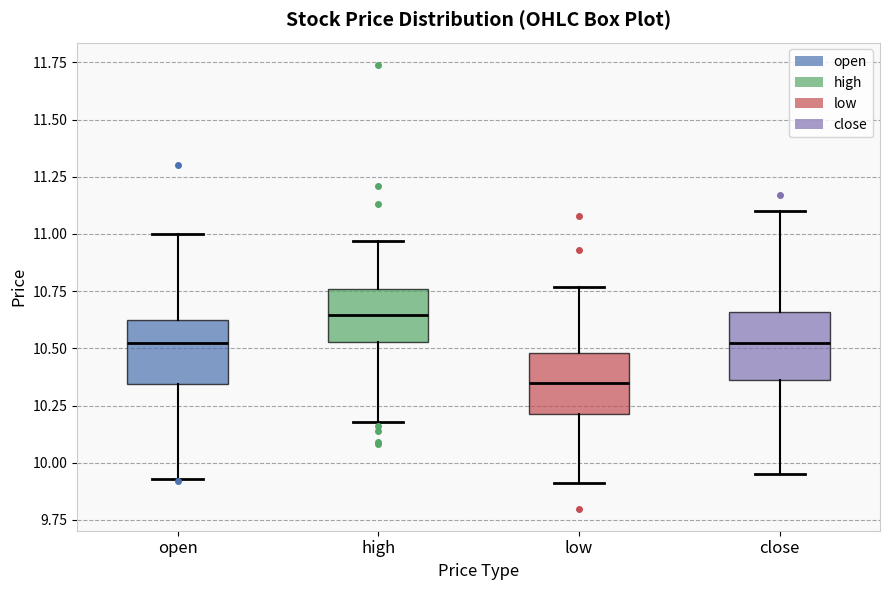

Where does the upper whisker of the box for close end on the y-axis? The values are not printed on the chart, so give them approximately, as read against the axis.

11.10